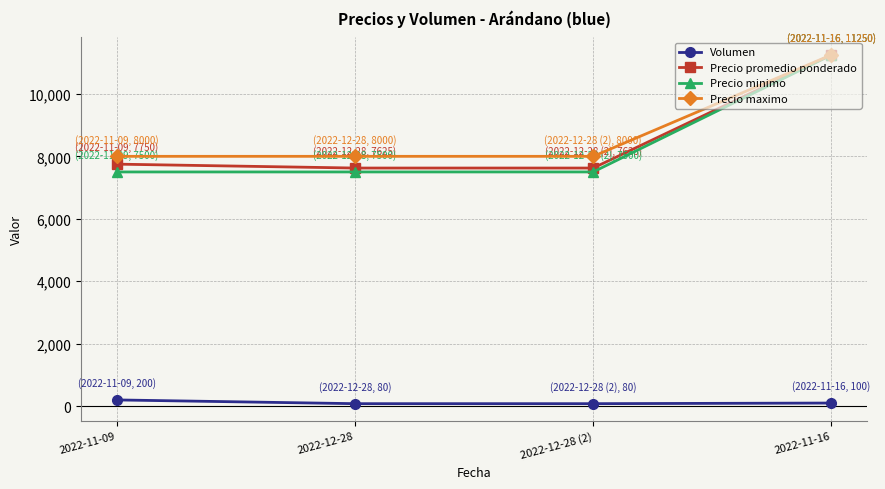

What is the minimum value for Volumen?

80